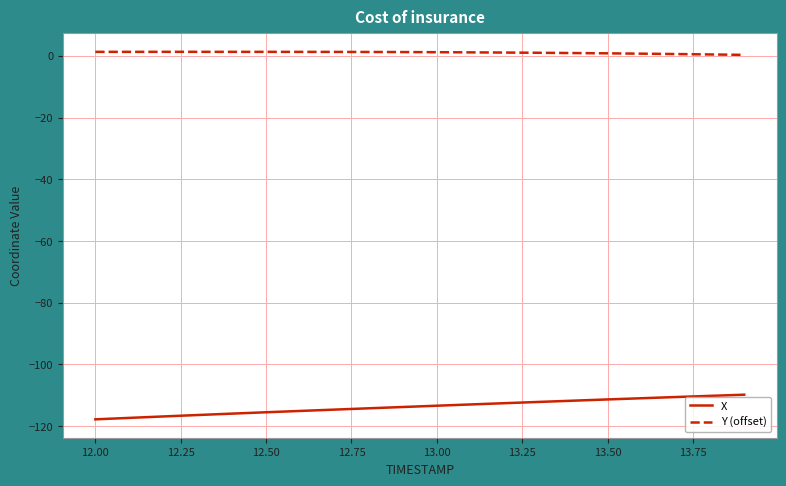

What is the difference between the maximum and minimum values in the X series?

8.0